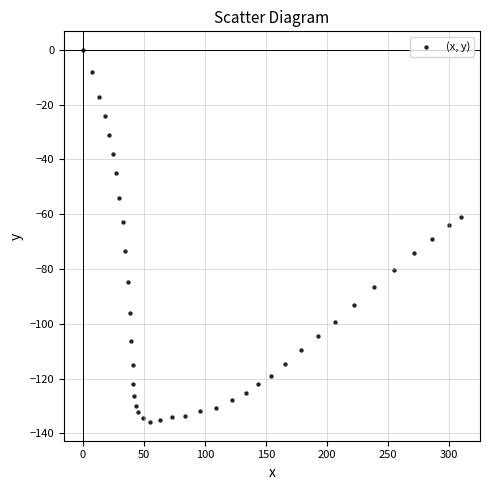

What is the range of Y values (max minus min)?

135.9